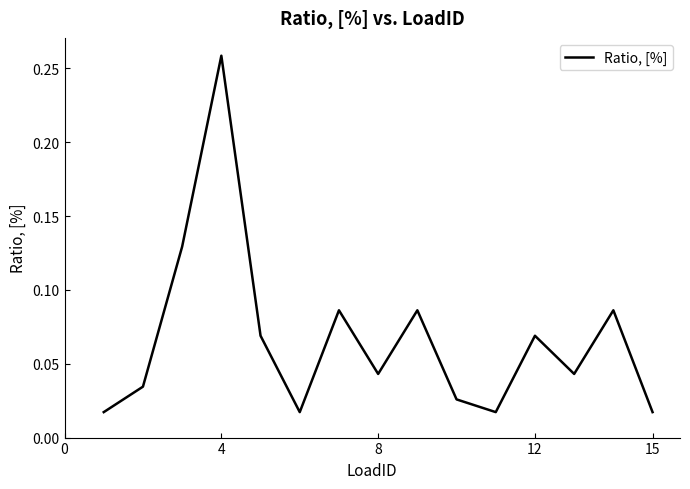

The value at 12 is 0.0. True or false?

False